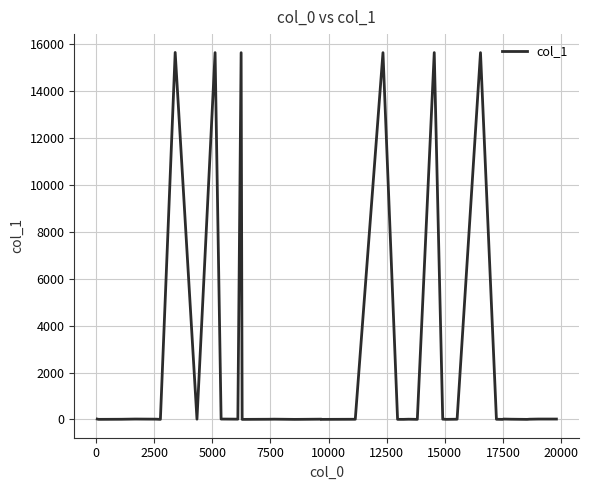

What is the maximum value shown in the chart?

15631